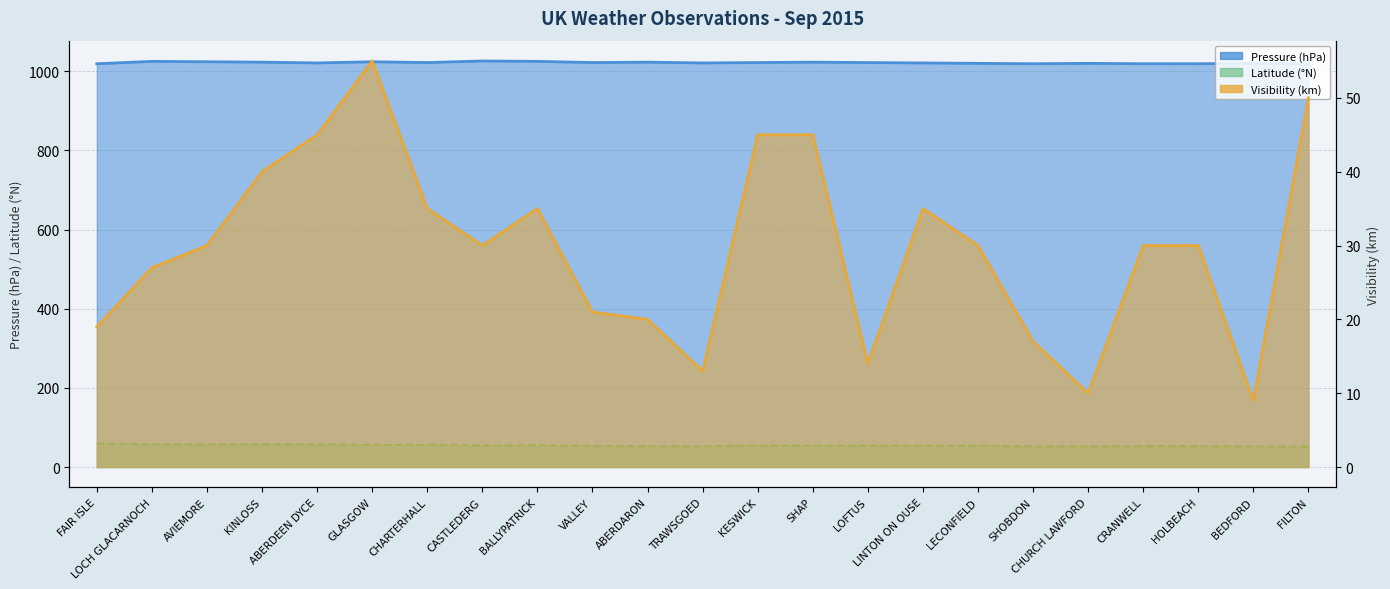

Where does the Pressure (hPa) series first go above 1022?

LOCH GLACARNOCH